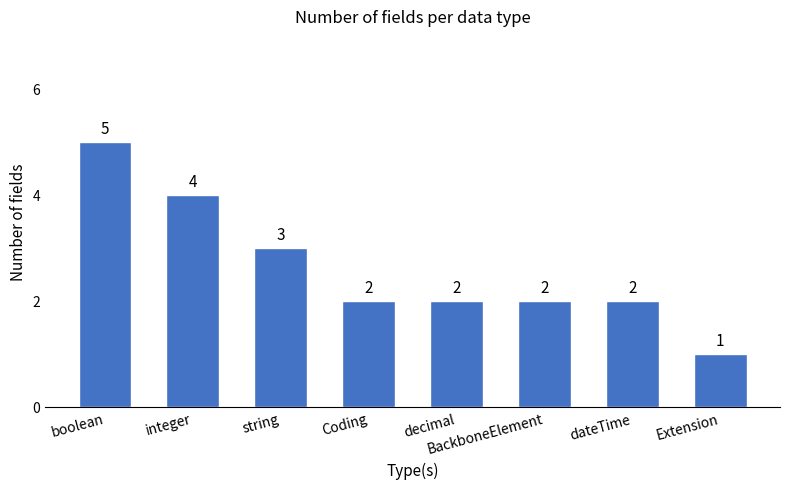

Where is the data nearest to the value 3?

string